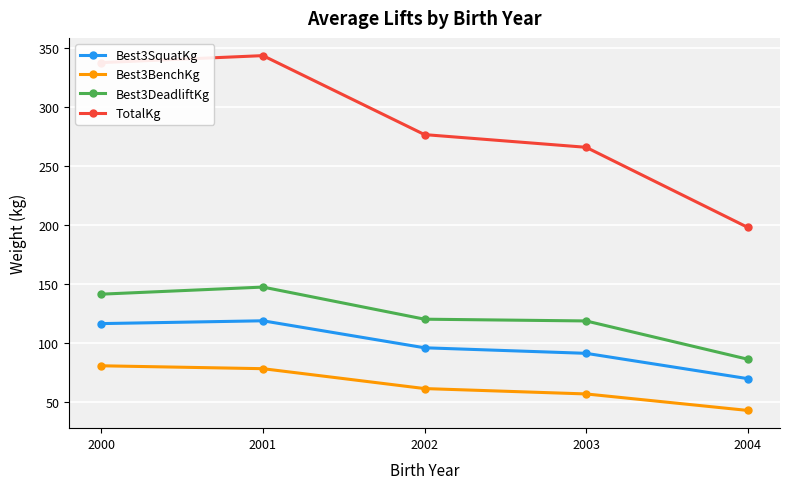

Which series has the largest range (max minus min)?

TotalKg